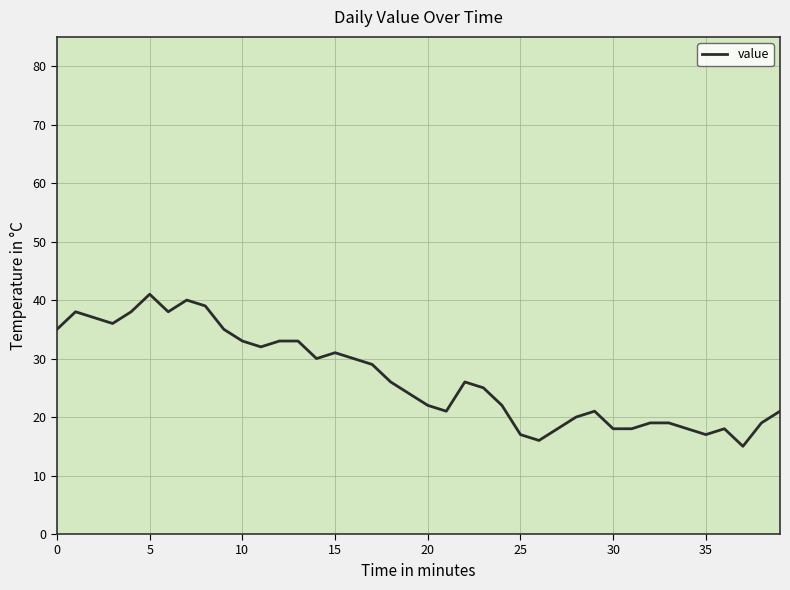

What is the maximum value shown in the chart?

41